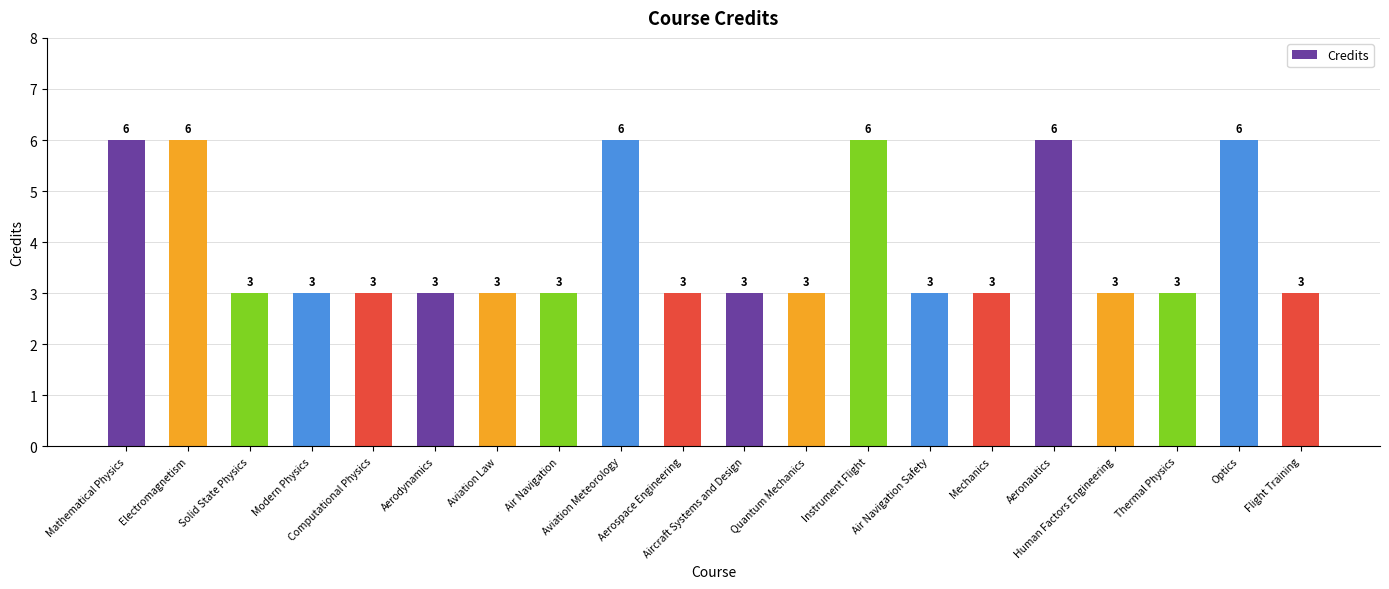

What is the difference between the maximum and minimum values?

3